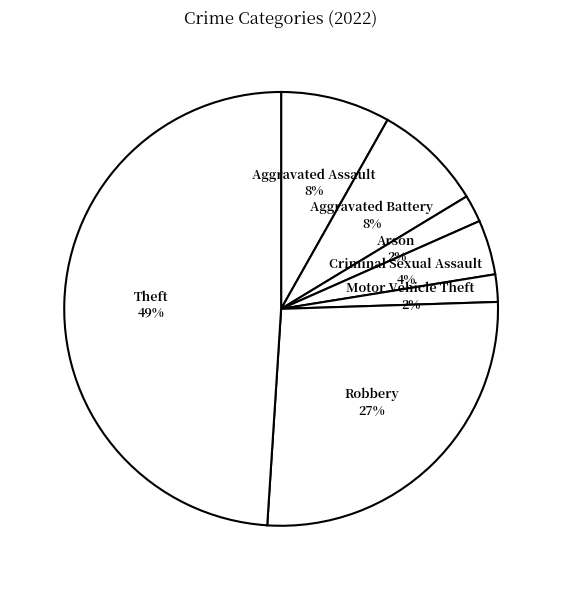

True or false: Motor Vehicle Theft accounts for 2% of the total.

True